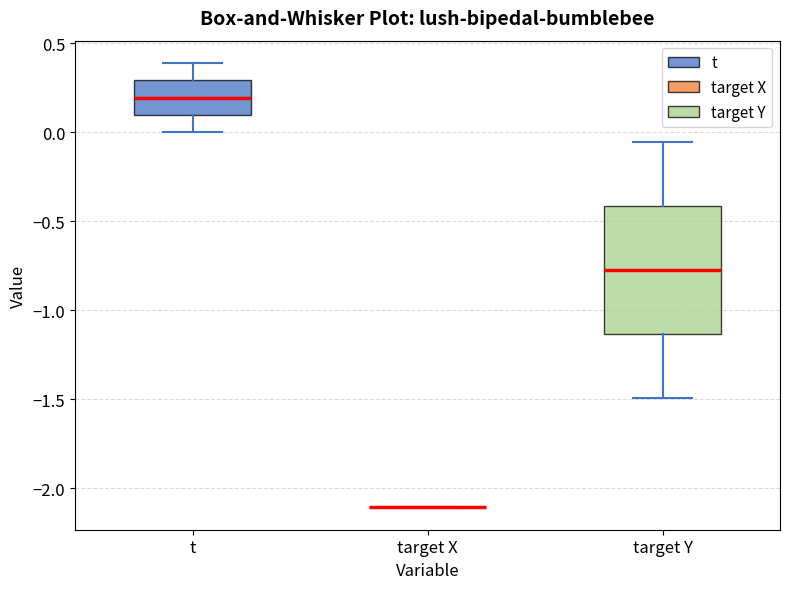

Which box is the tallest, from its lower edge to its upper edge?

target Y